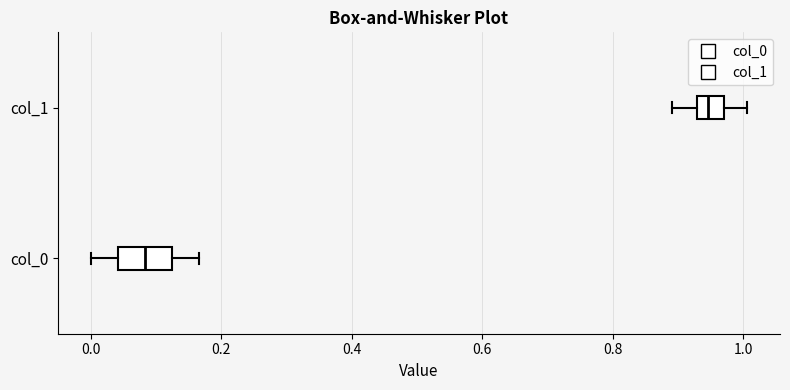

Where does the right whisker of the box for col_1 end on the x-axis? The values are not printed on the chart, so give them approximately, as read against the axis.

1.00